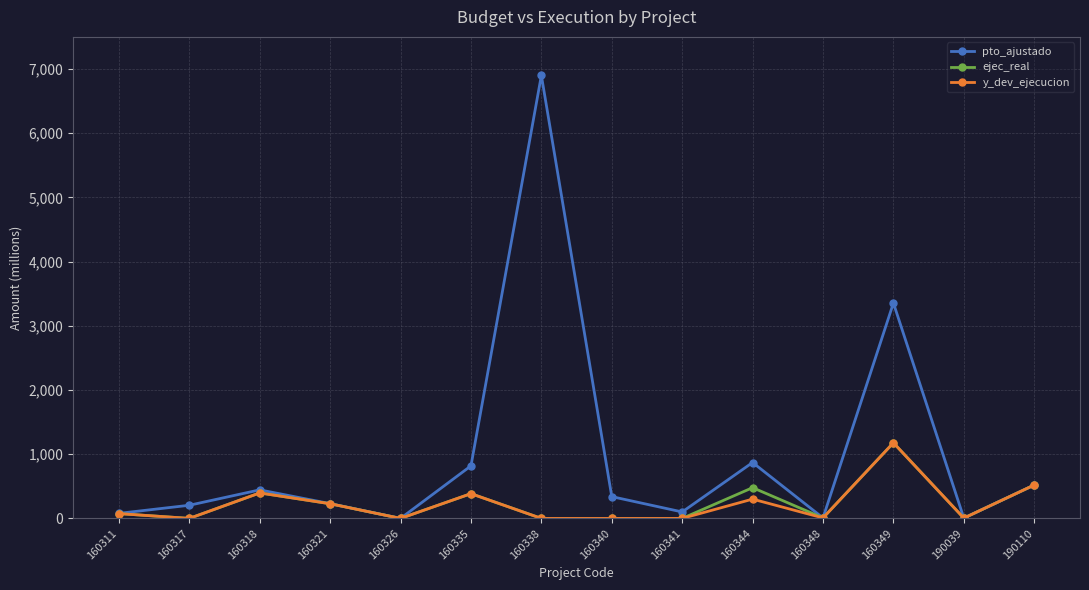

What is the total value across all series at 160340?

339.2